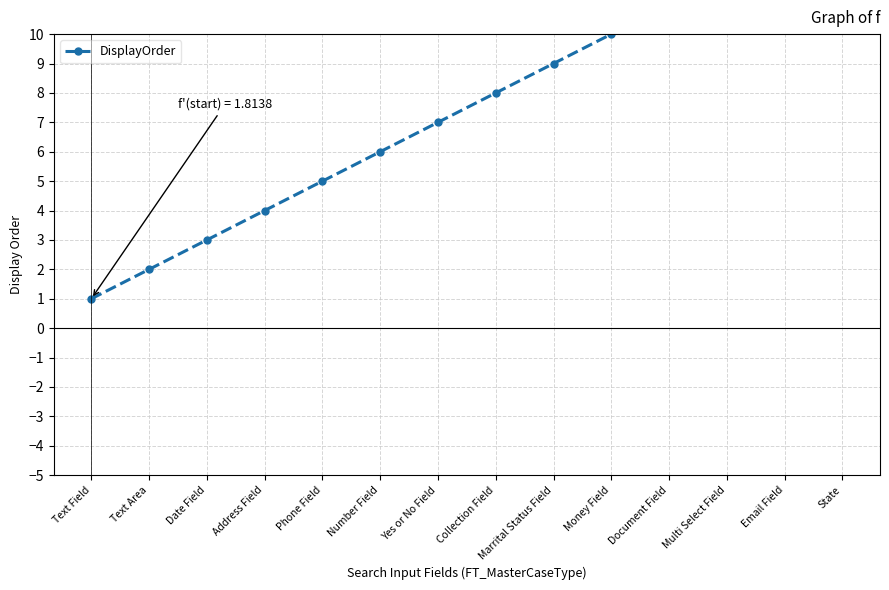

How many lines are shown in the chart?

1